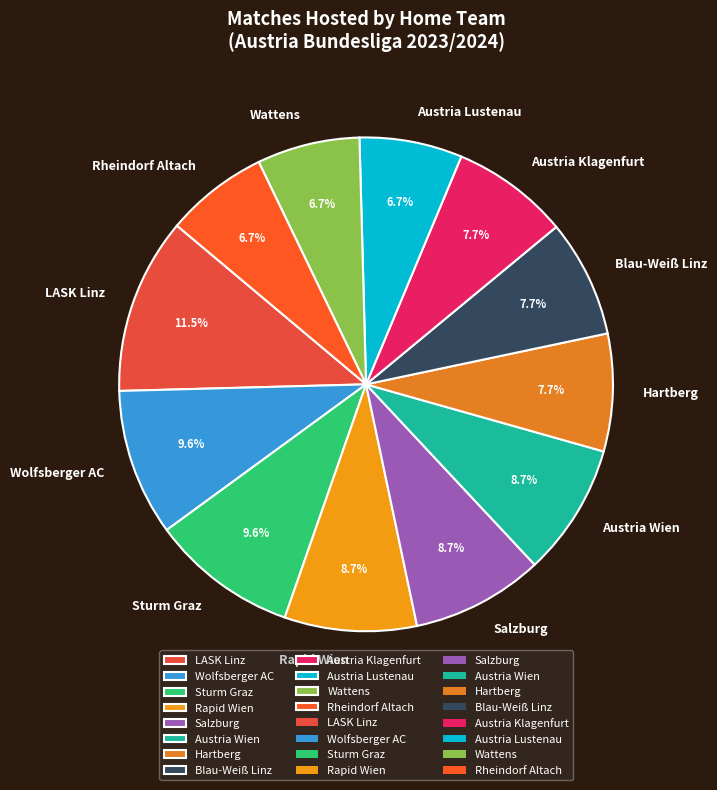

Which slice is the largest?

LASK Linz